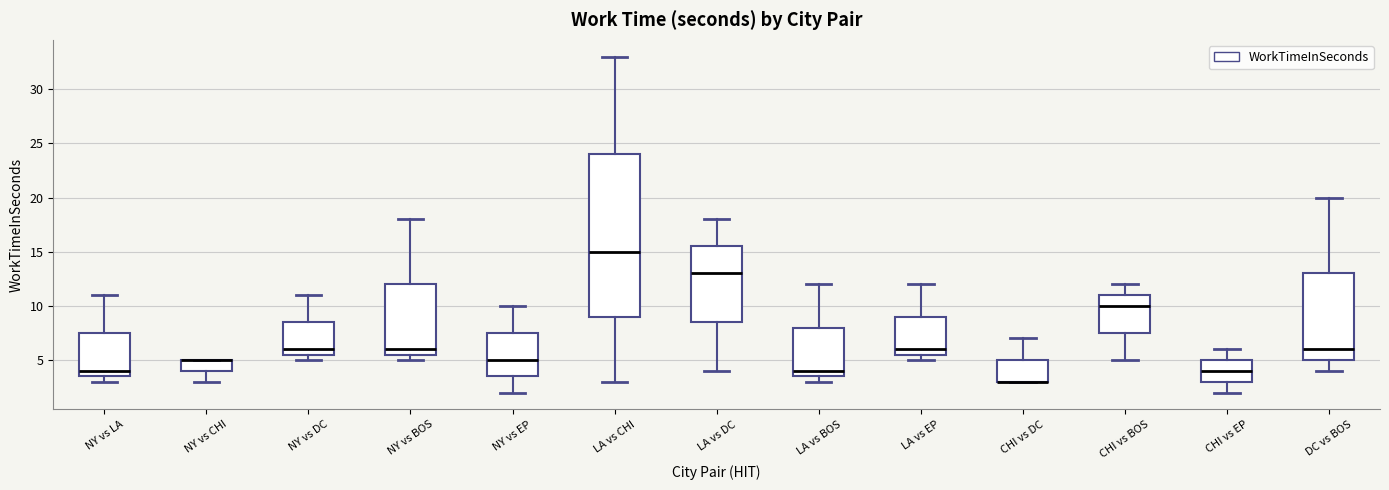

Where is the upper edge of the box for DC vs BOS on the y-axis? The values are not printed on the chart, so give them approximately, as read against the axis.

13.0